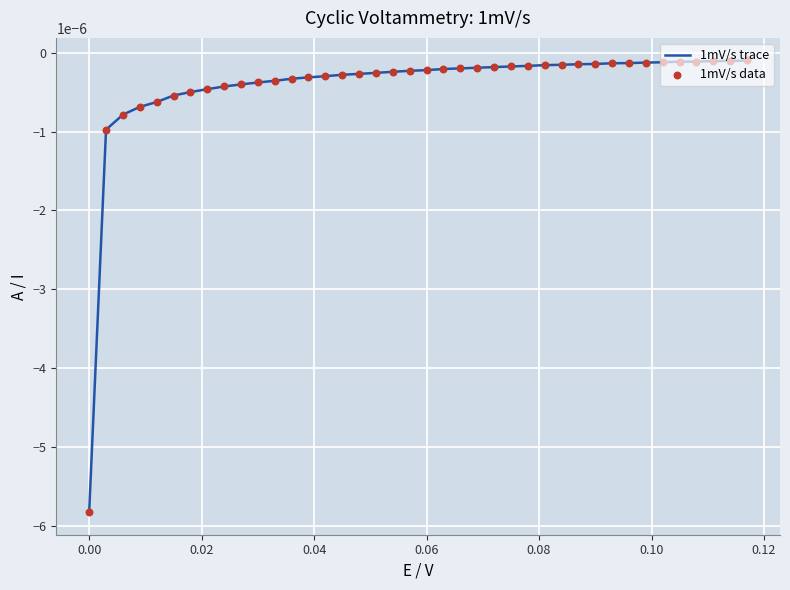

Does the chart have visible grid lines?

Yes